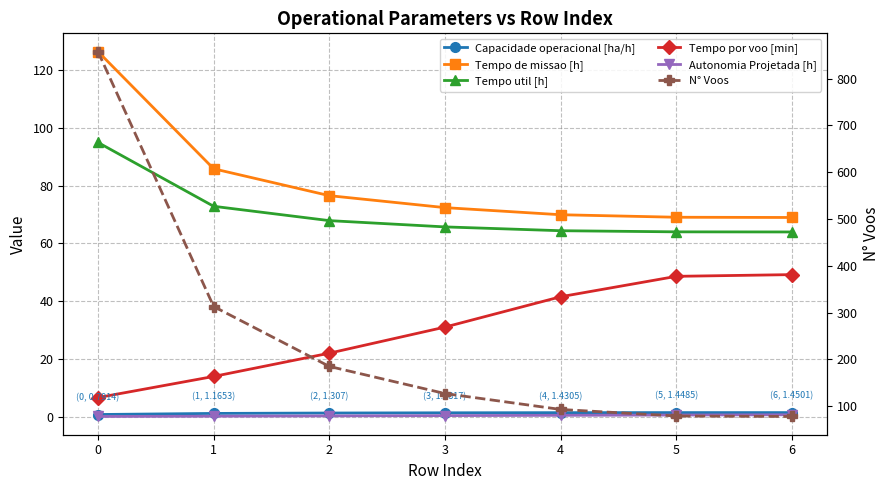

List the series in order of their peak value, lowest first.

Autonomia Projetada [h], Capacidade operacional [ha/h], Tempo por voo [min], Tempo util [h], Tempo de missao [h], N° Voos